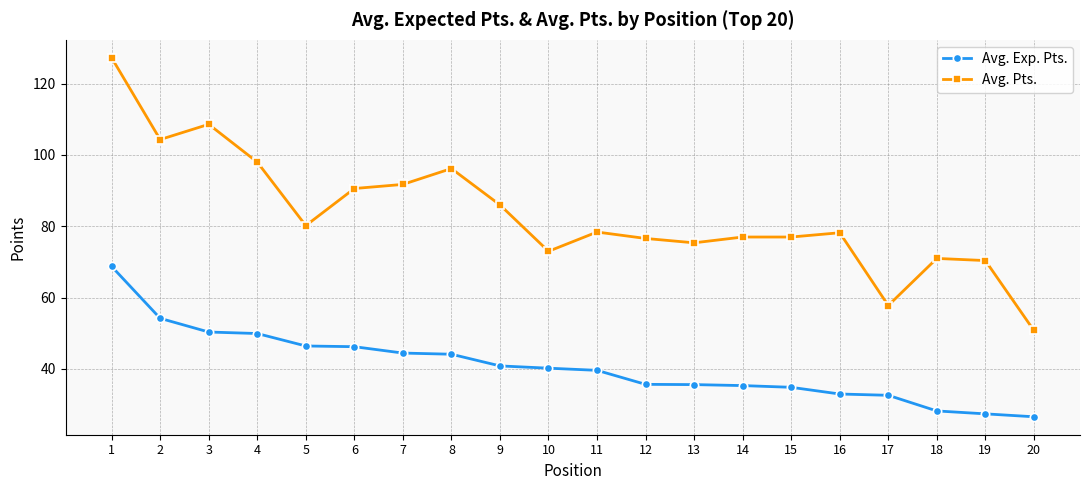

Which series has the largest total across all categories?

Avg. Pts.